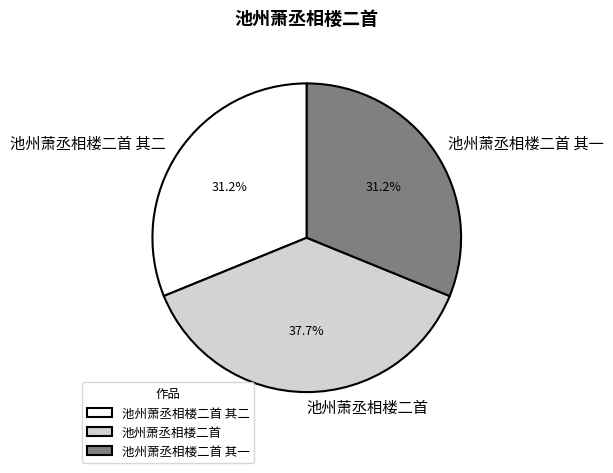

What percentage do 池州萧丞相楼二首 and 池州萧丞相楼二首 其二 together represent?

68.8%